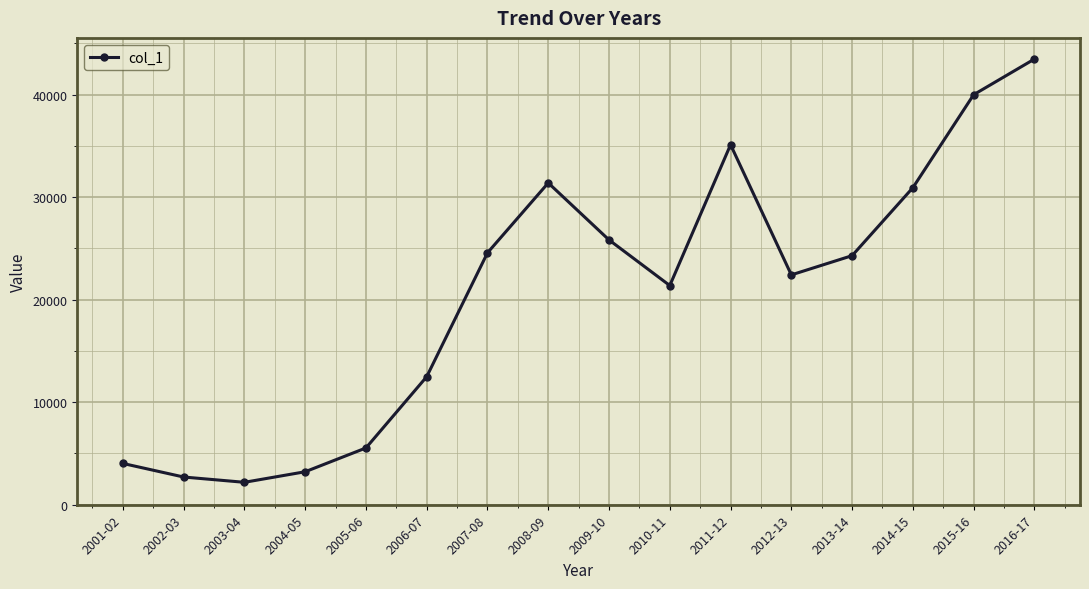

True or false: the data shows 18740.8 at 2006-07.

False